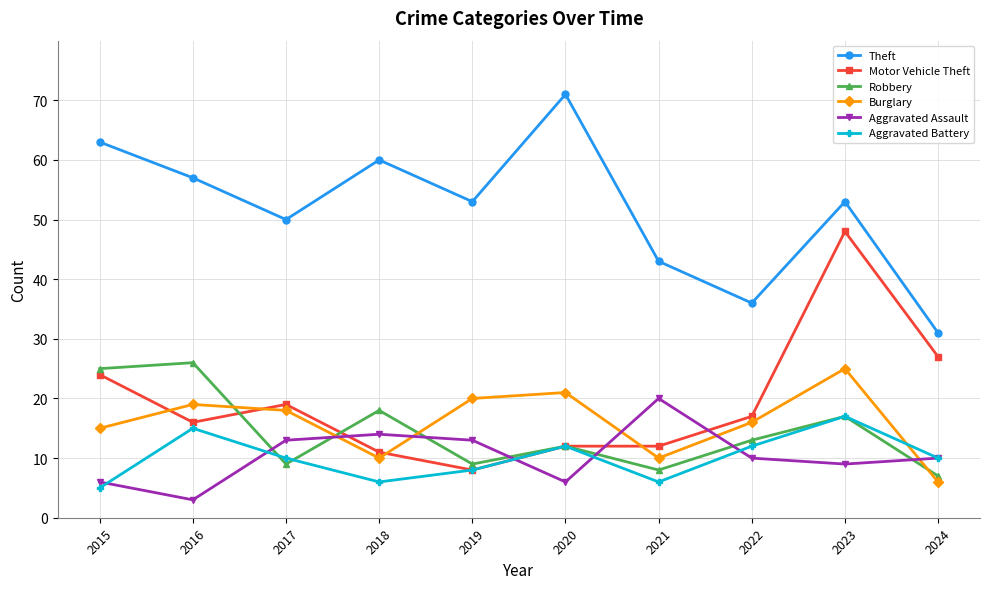

True or false: Theft and Motor Vehicle Theft intersect in this chart.

False